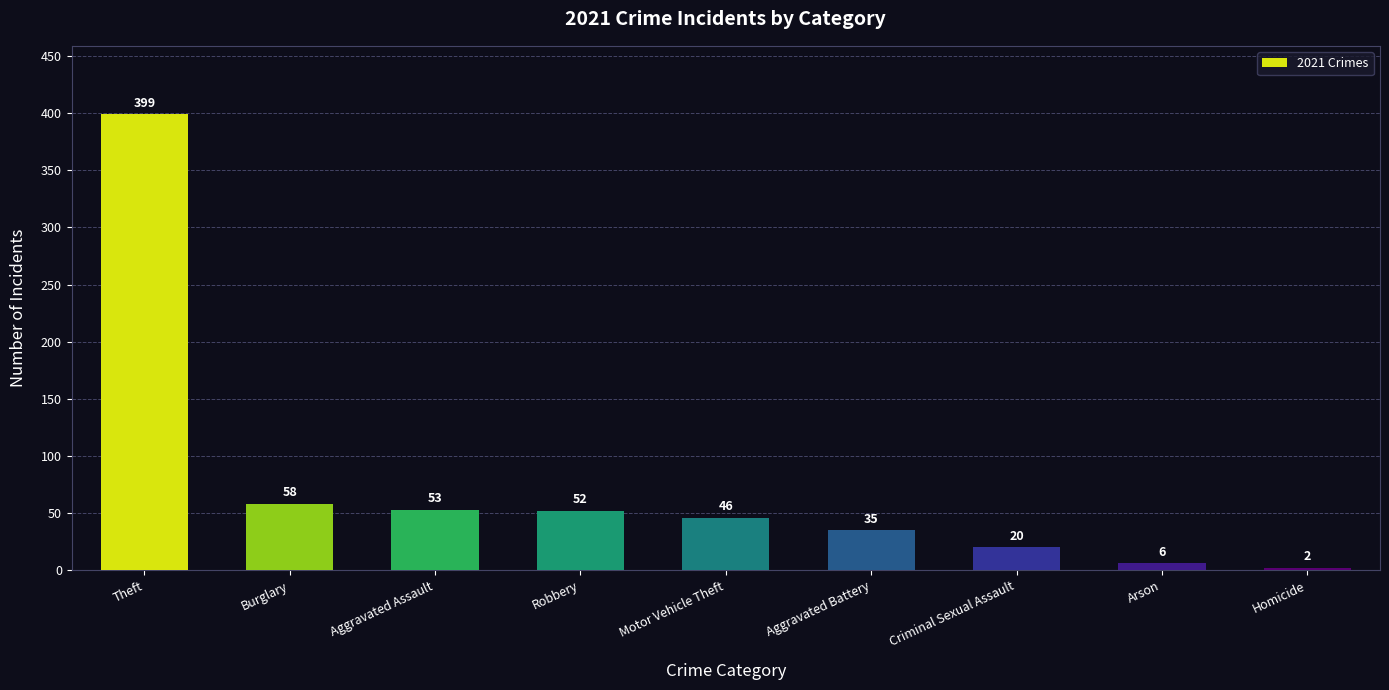

Reading left to right, transcribe all the data shown in this chart.

Theft=399	Burglary=58	Aggravated Assault=53	Robbery=52	Motor Vehicle Theft=46	Aggravated Battery=35	Criminal Sexual Assault=20	Arson=6	Homicide=2